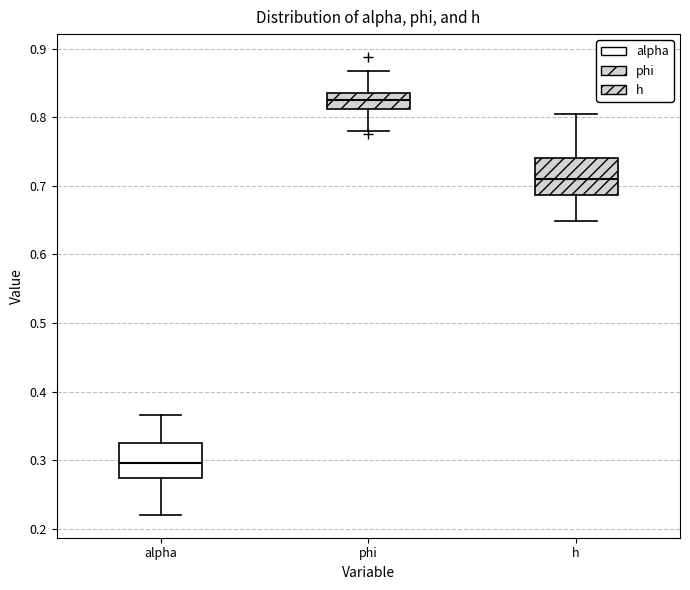

Which box has the lowest median line?

alpha